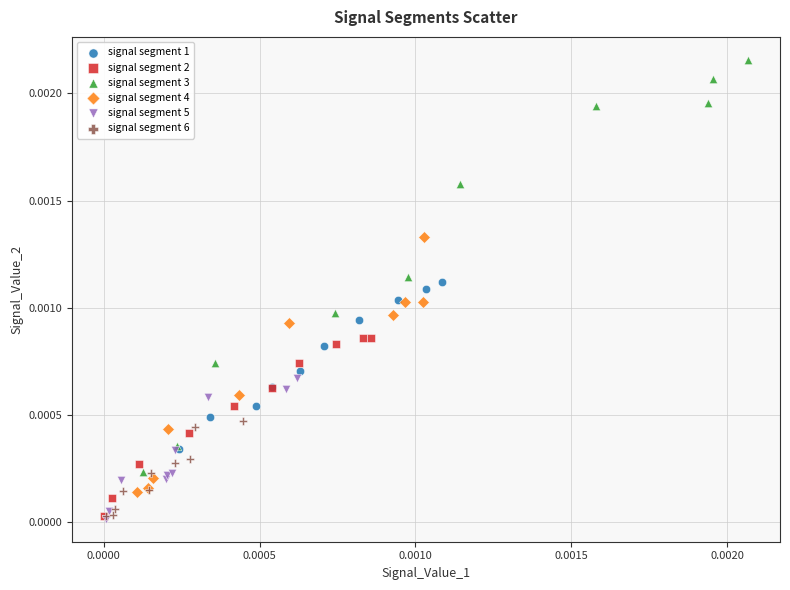

Which series has the widest spread of Y values?

signal segment 3